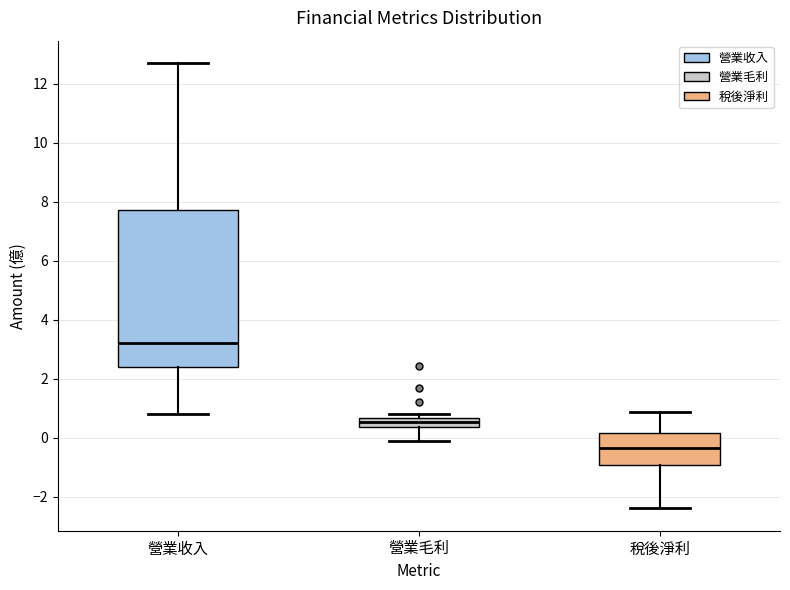

Reading left to right, read every box against the y-axis: the position of its median line, the range the box covers, and the ends of its whiskers. The values are not printed on the chart, so give them approximately, as read against the axis.

營業收入: median 3.2, box 2.4 to 7.8, whiskers 0.8 to 12.8
營業毛利: median 0.6 (inside the box), box 0.4 to 0.6, whiskers -0.2 to 0.8
稅後淨利: median -0.4, box -1.0 to 0.2, whiskers -2.4 to 0.8